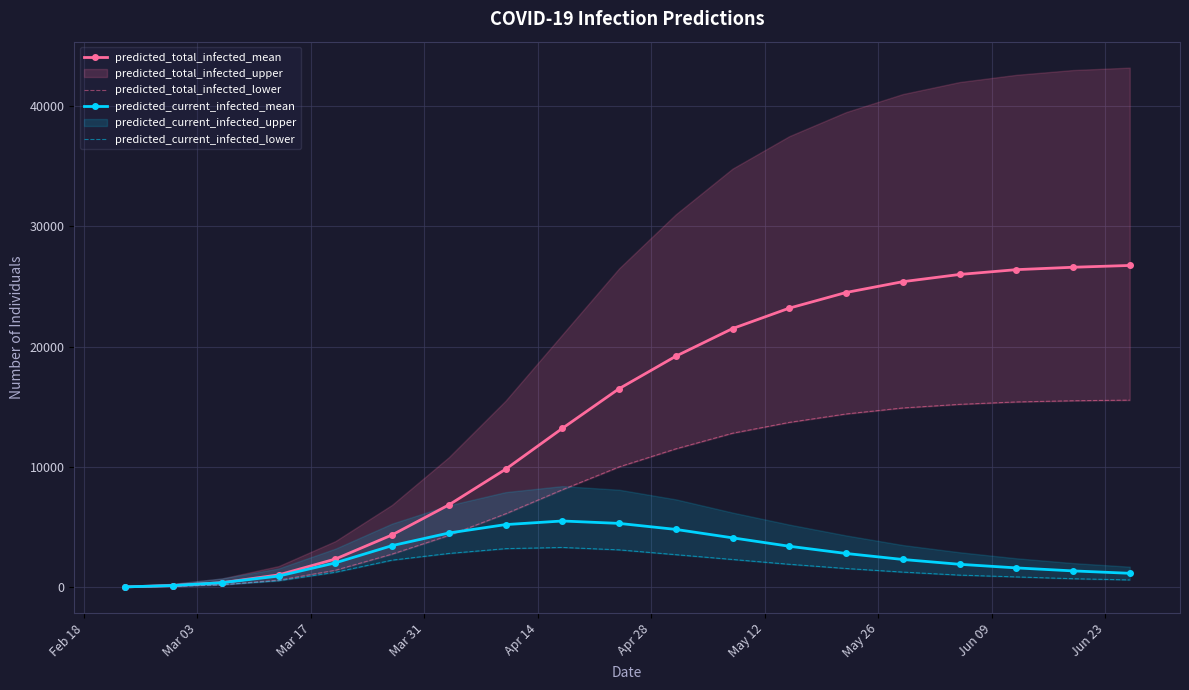

What is the maximum value for predicted_total_infected_mean?

26750